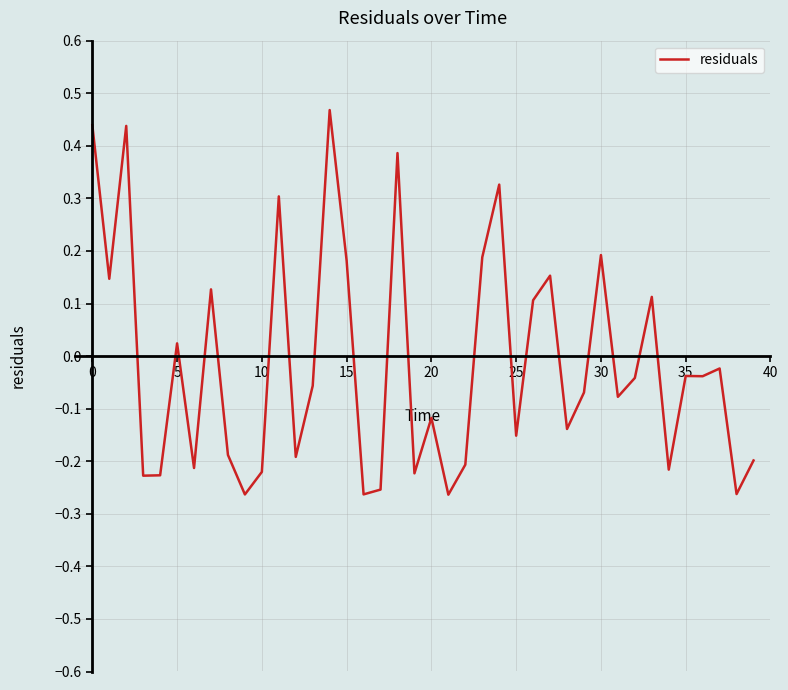

What is the difference between the maximum and minimum values?

0.7